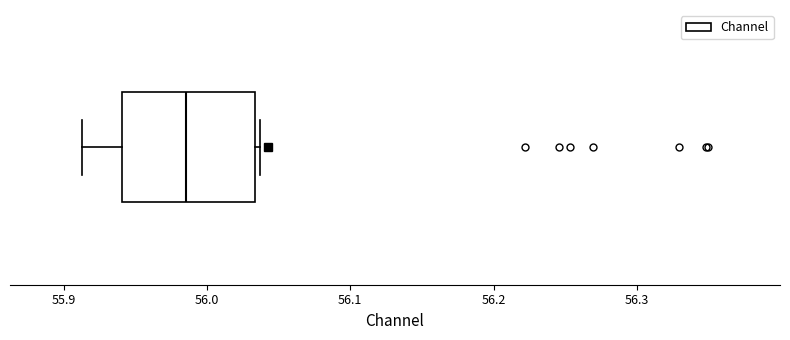

Read this box plot against the x-axis: the position of the median line, the range covered by the box, and the ends of both whiskers. The values are not printed on the chart, so give them approximately, as read against the axis.

median 55.99, box 55.94 to 56.03, whiskers 55.91 to 56.04